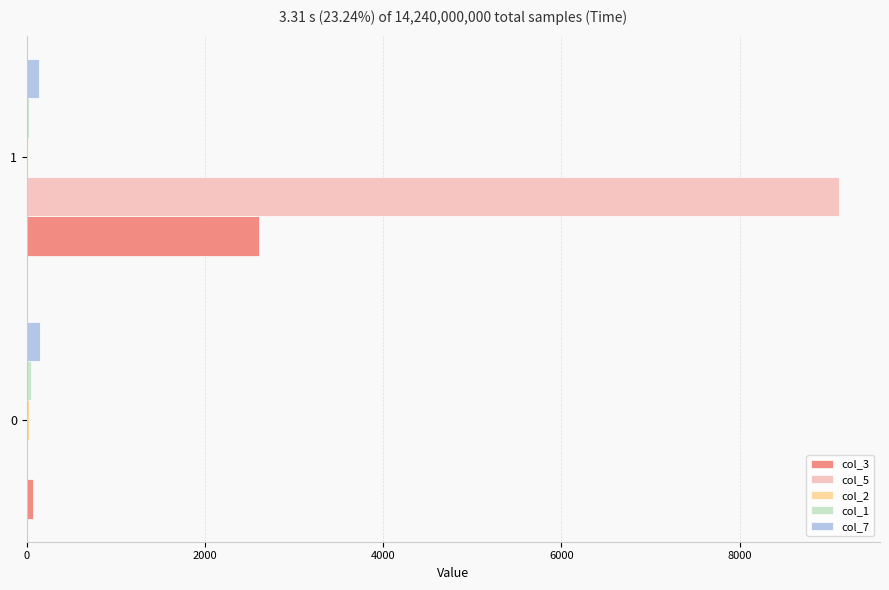

What is the greatest value displayed?

9120.8